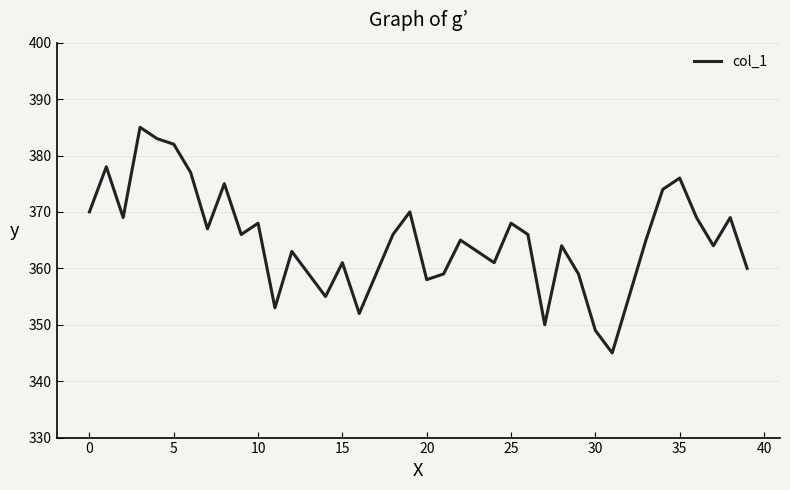

What is the minimum value shown in the chart?

345